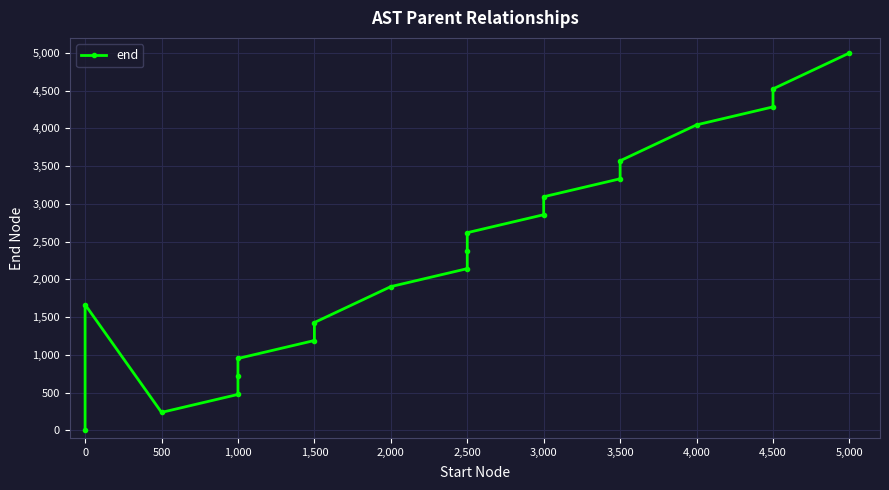

How many values are above zero?

19